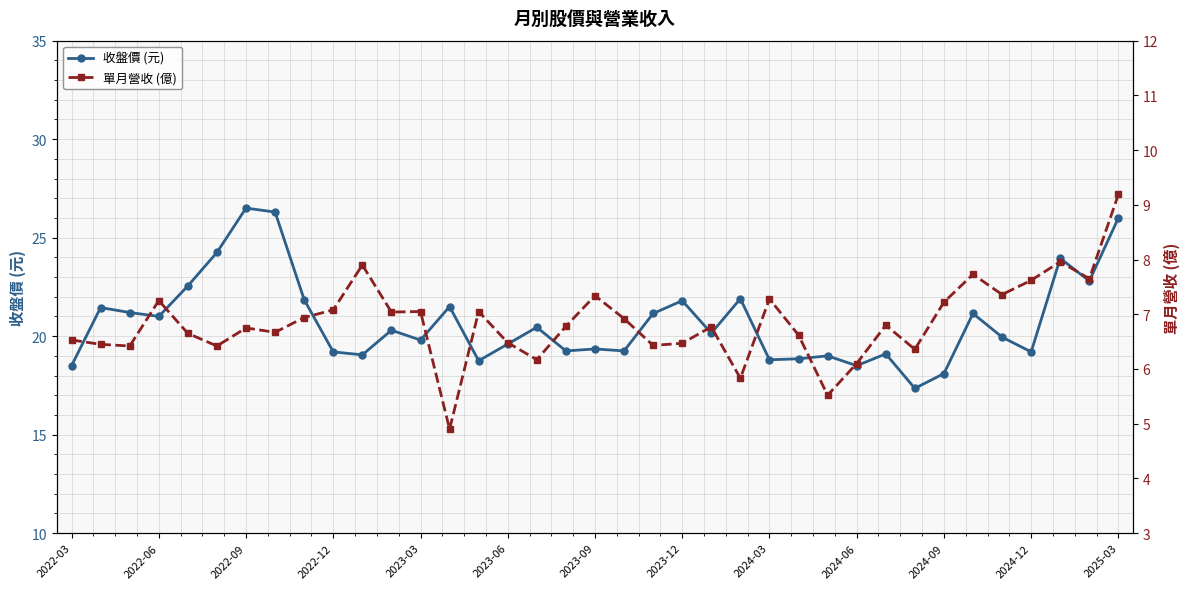

At how many categories does at least one series exceed 9?

37